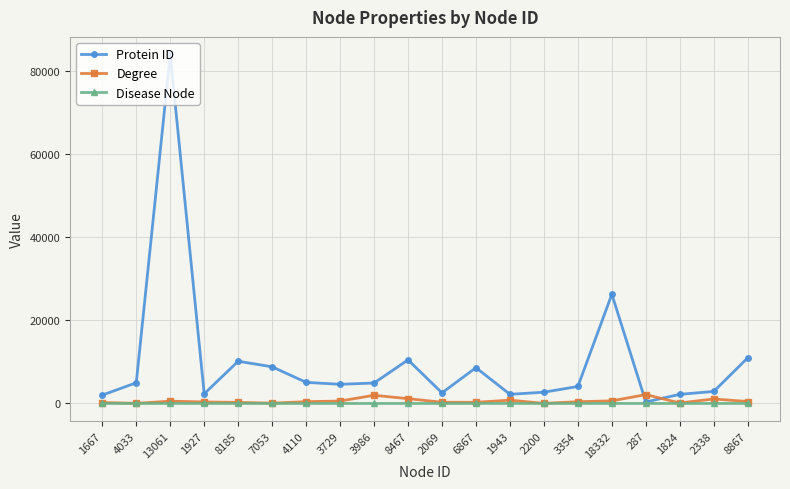

Between 1667 and 3729, which series saw the biggest shift?

Protein ID